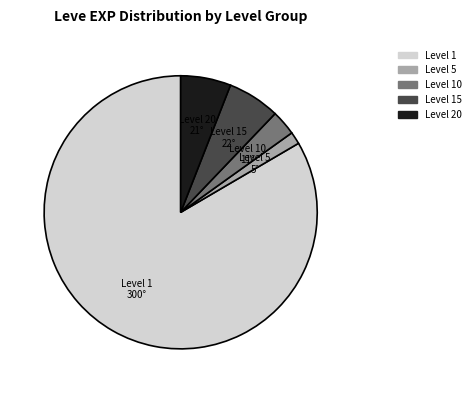

Does any single category account for the majority?

Yes